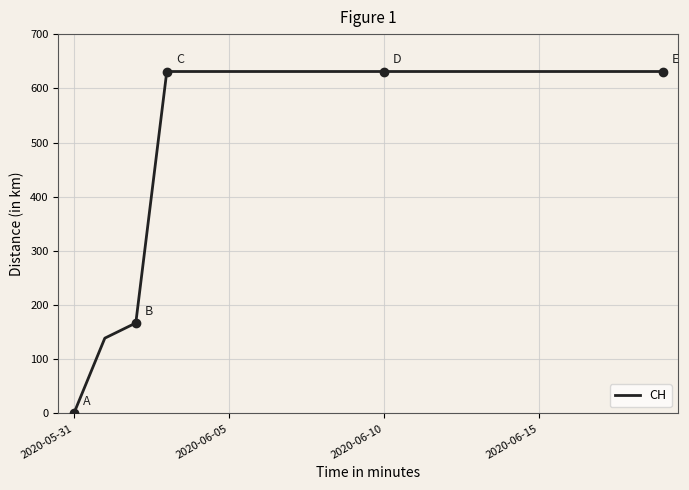

What is the greatest value displayed?

631